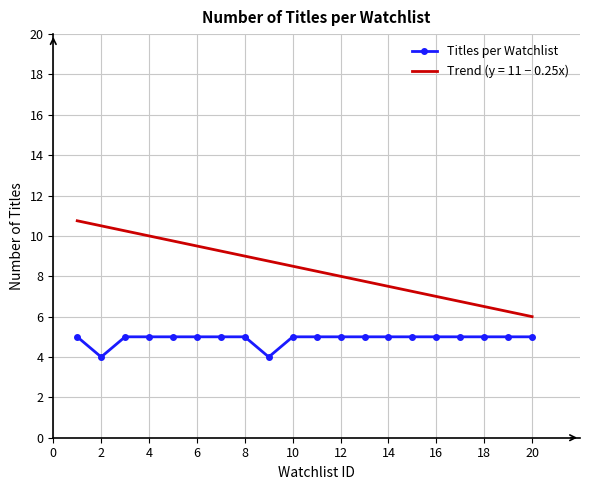

How many interior local valleys (lower than both neighbors) does the data have?

2